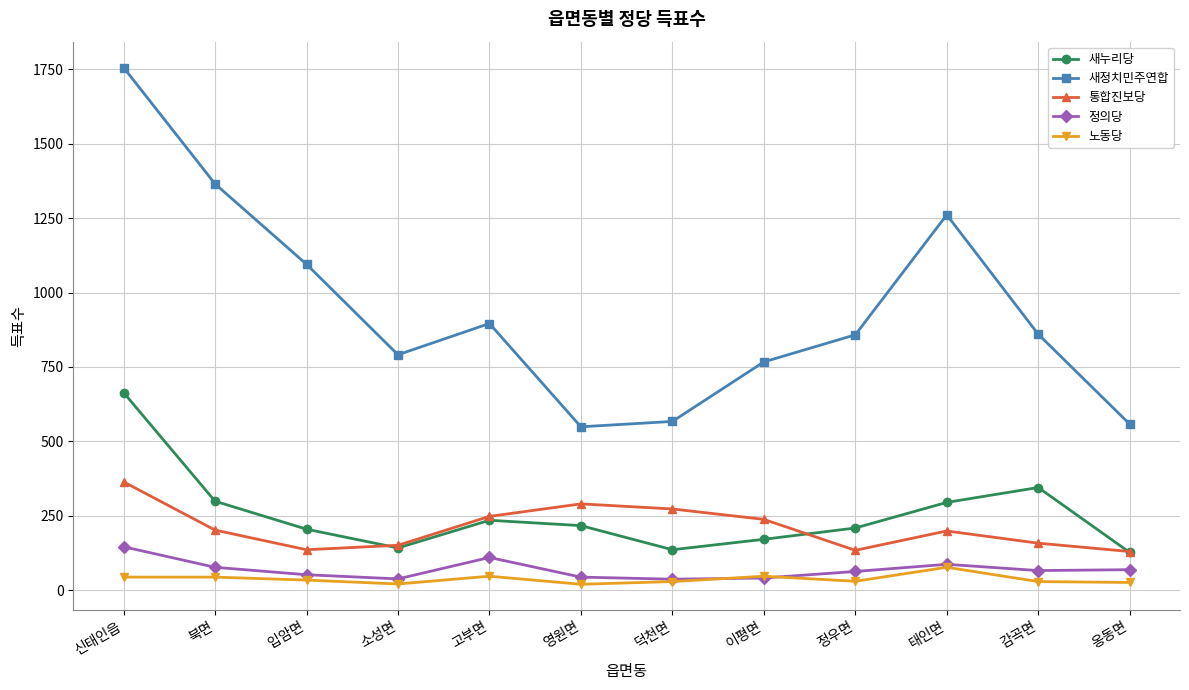

At which label does 새정치민주연합 reach its peak?

신태인읍